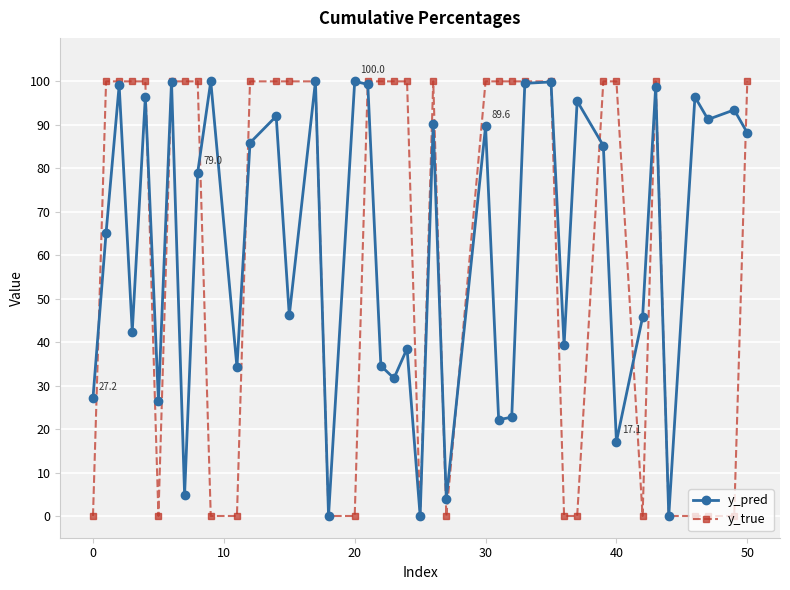

What are all the series names shown in the legend?

y_pred, y_true